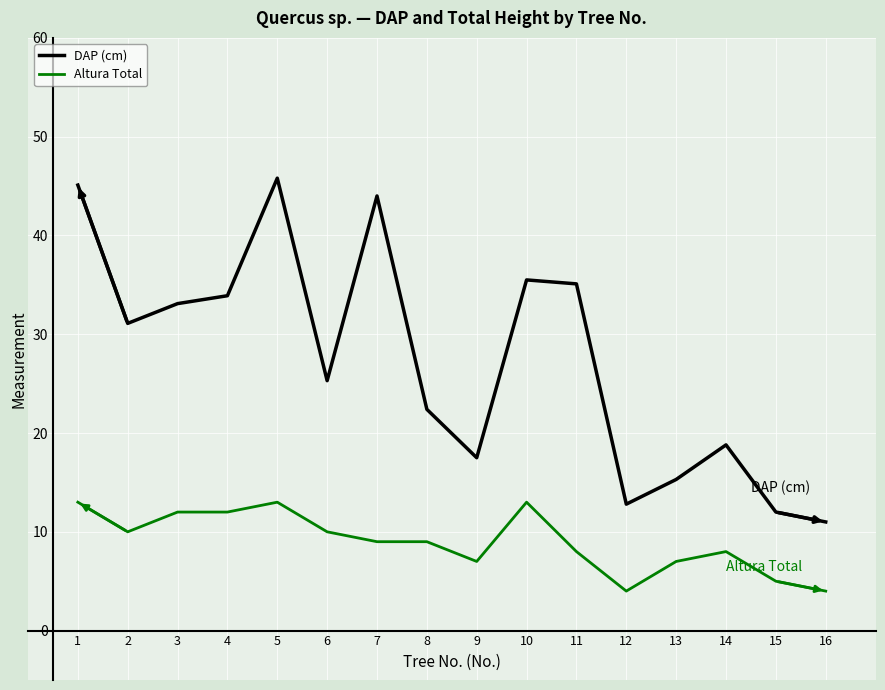

Rank the series by their maximum value, from highest to lowest.

DAP (cm), Altura Total